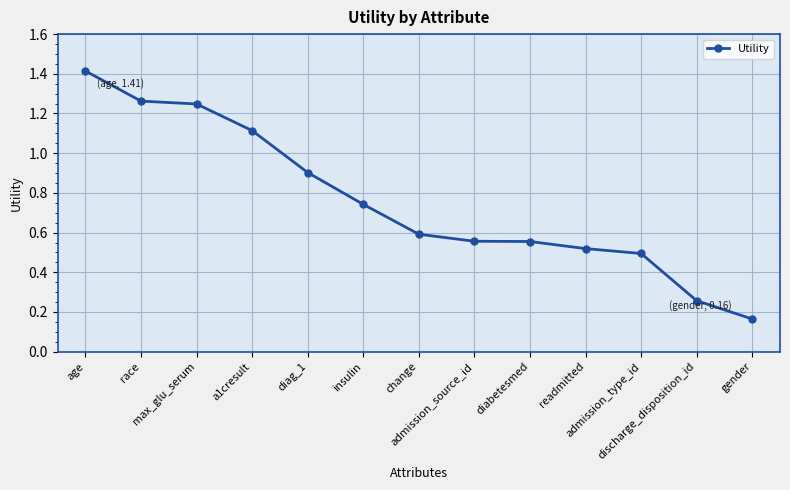

What position from the left is discharge_disposition_id?

12